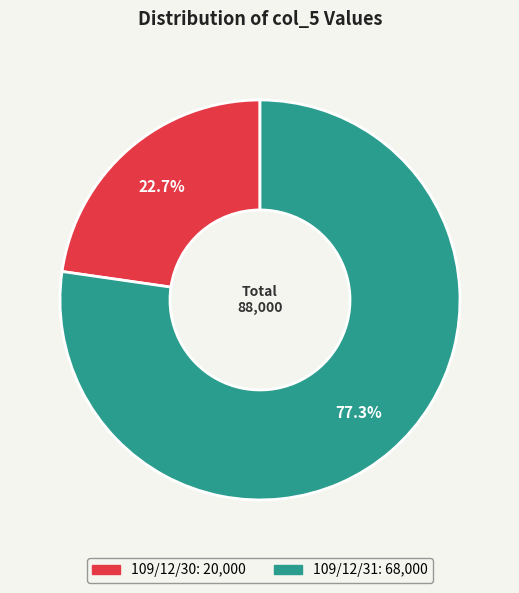

How many segments does this pie chart have?

2